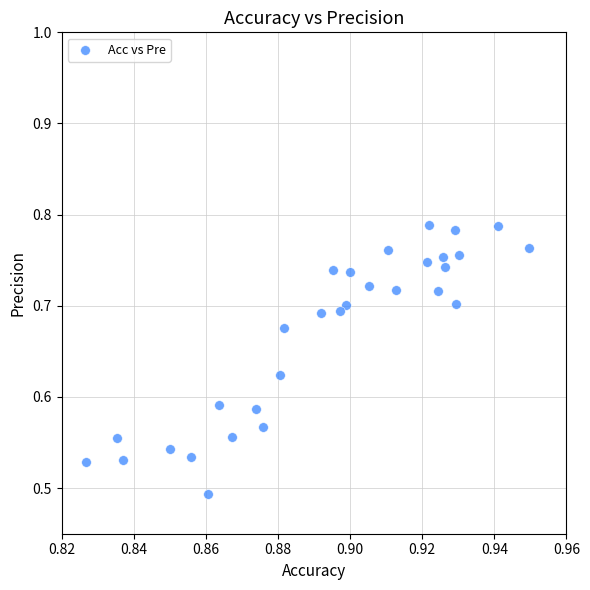

What is the range of Y values (max minus min)?

0.3